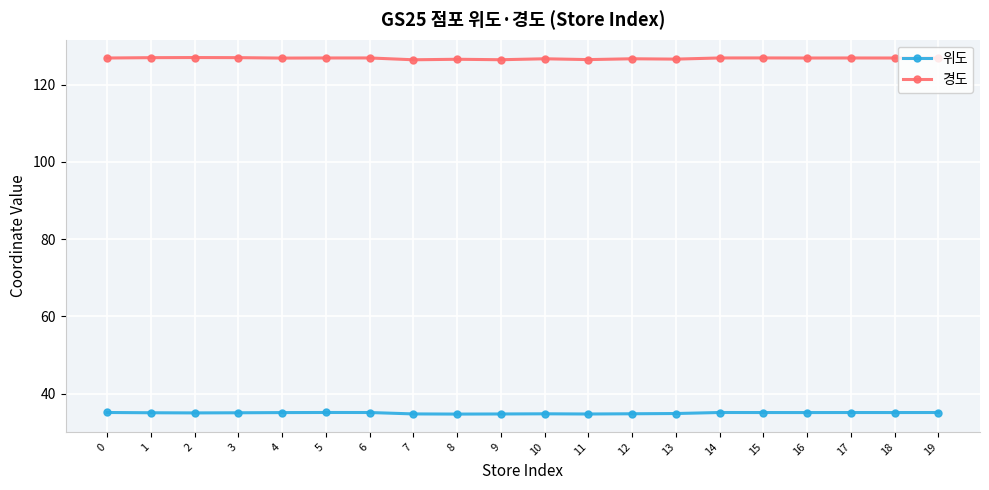

What is the value of the 경도 point at the 12th from the left?

126.5